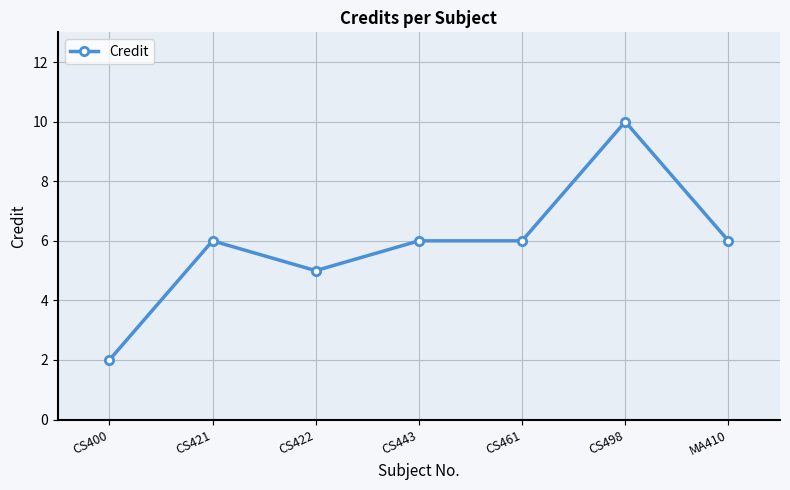

What is the smallest value displayed?

2